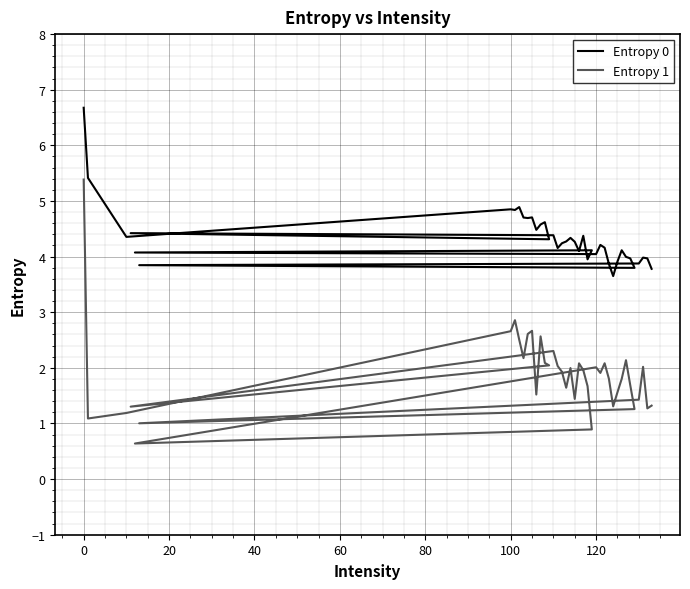

What is the value of the Entropy 0 point at the 33rd from the left?

4.0